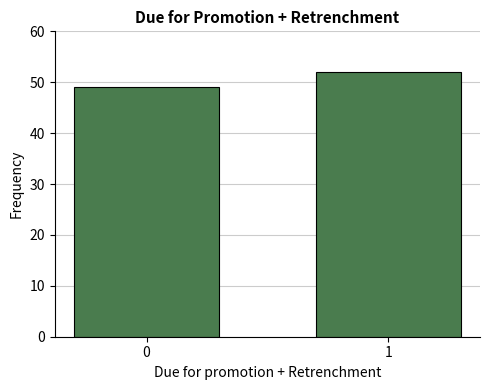

Reading left to right, transcribe all the data shown in this chart.

0=49	1=52